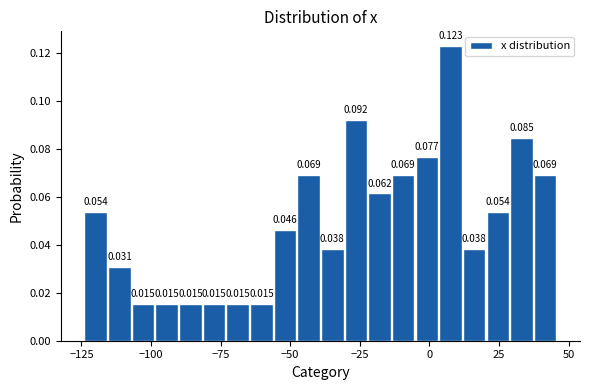

Around what value on the x-axis is the tallest bar? Give the approximate position of its centre, as read against the axis.

10